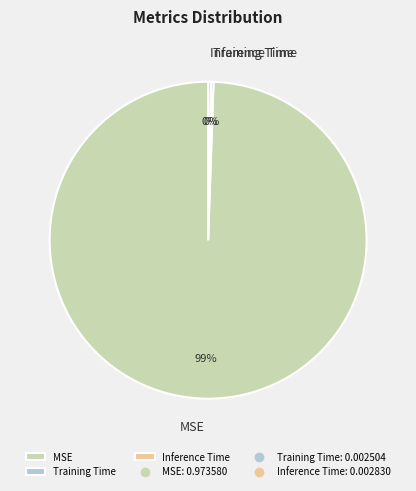

To the nearest percent, what is the average slice percentage?

33%